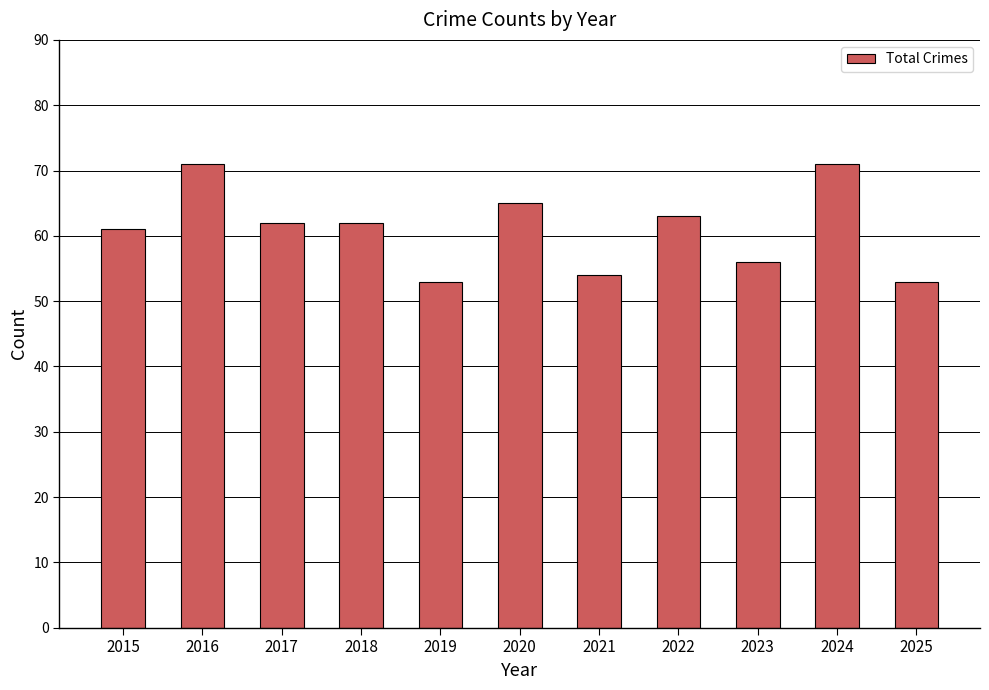

What is the value of the 7th bar from the left?

54